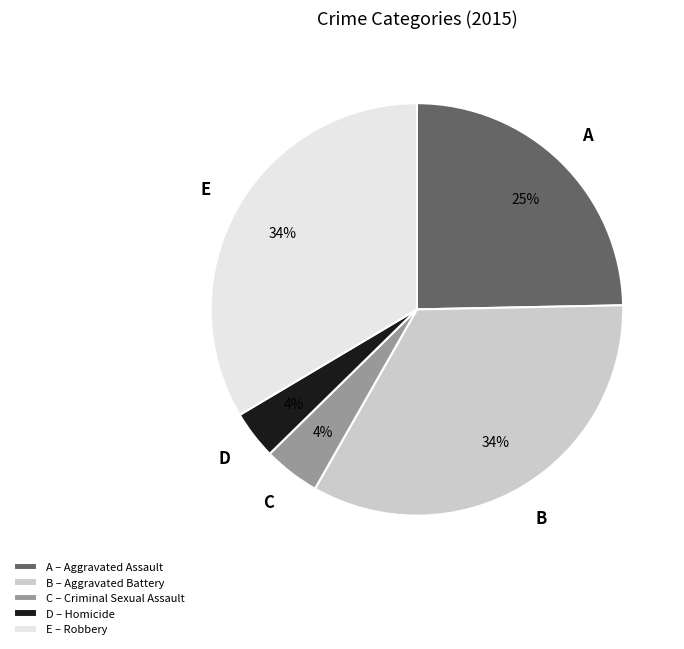

To the nearest percent, what is the difference between the B and A slice percentages?

9%